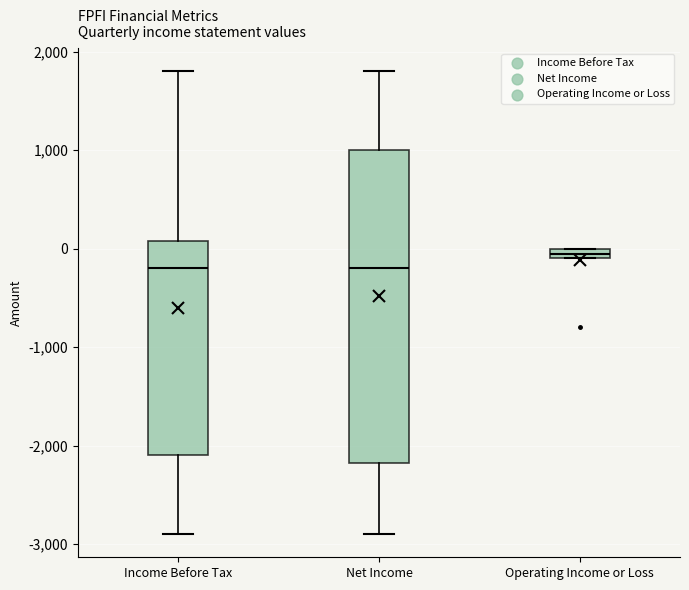

Where is the lower edge of the box for Operating Income or Loss on the y-axis? The values are not printed on the chart, so give them approximately, as read against the axis.

-100